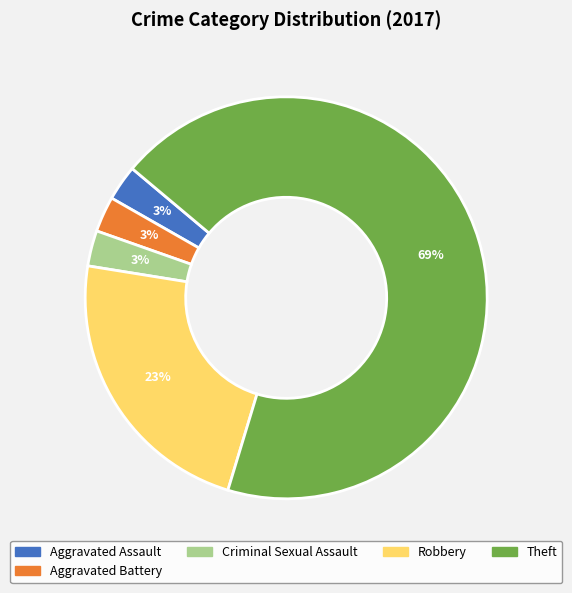

Is there a majority slice in this chart?

Yes